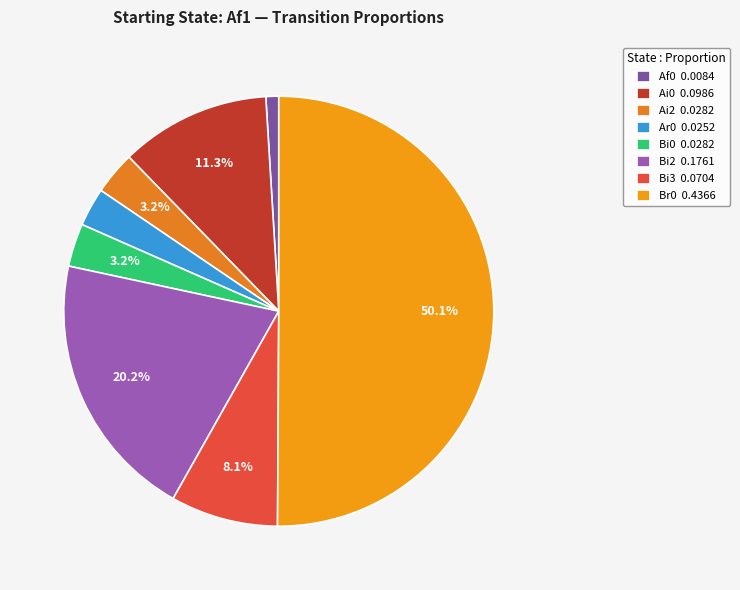

Count the number of slices in the pie.

8